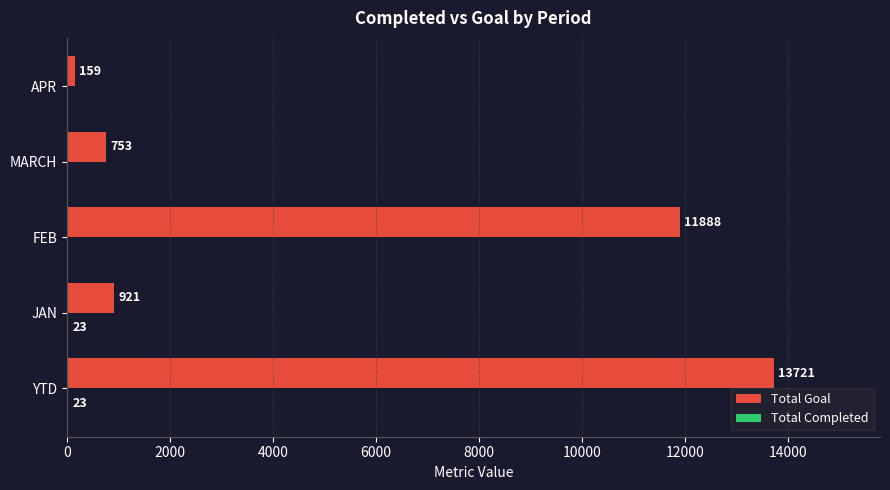

At which label is Total Goal closest to 6940?

FEB